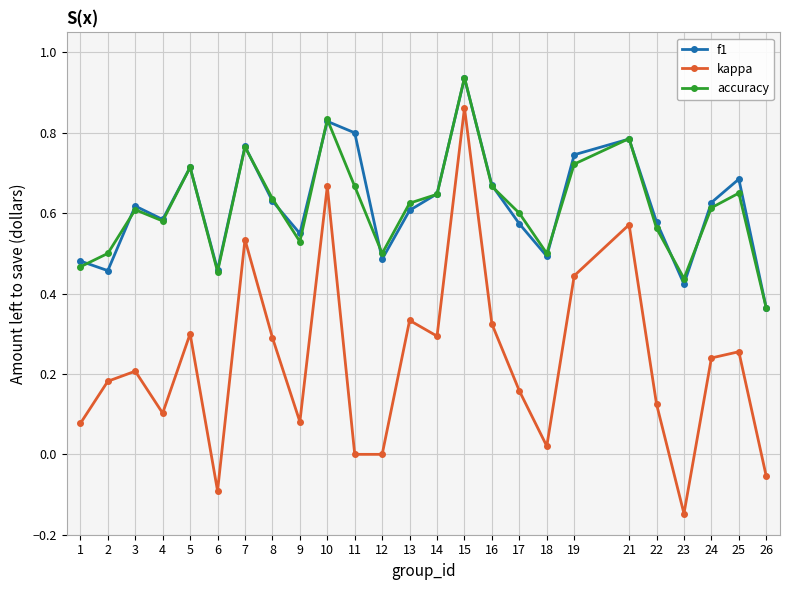

Which category has the lowest value across all series?

23